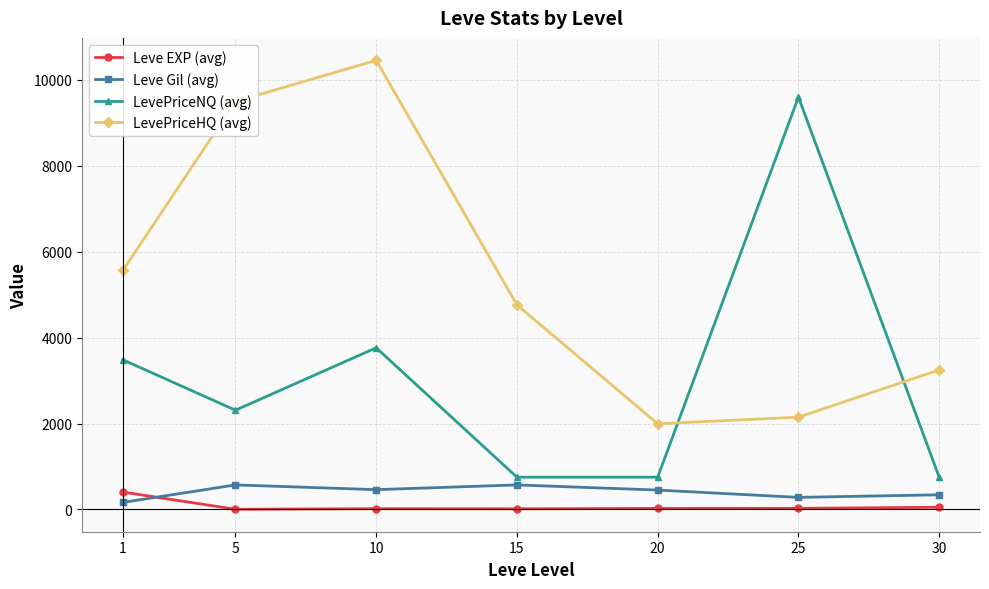

What are all the series names shown in the legend?

Leve EXP (avg), Leve Gil (avg), LevePriceNQ (avg), LevePriceHQ (avg)